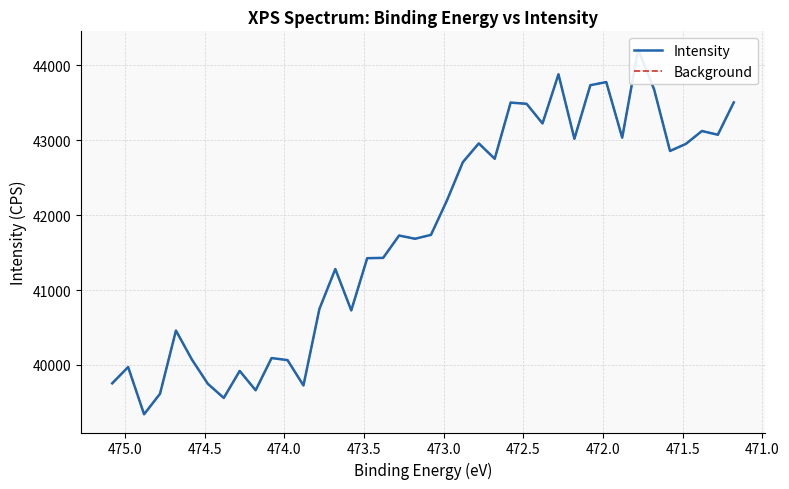

True or false: Intensity and Background cross at least once.

False